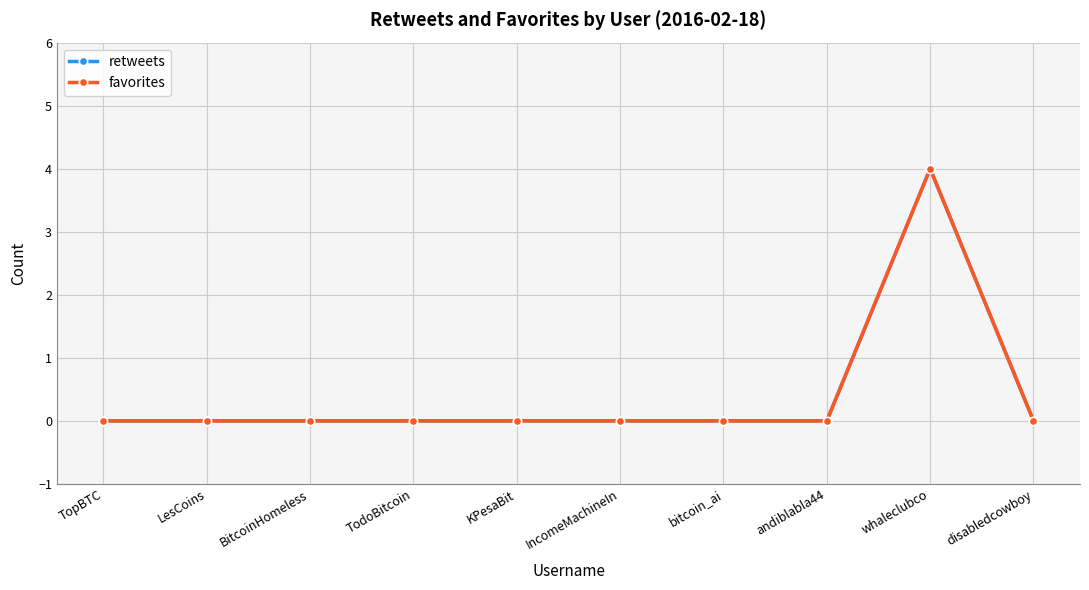

Does the chart have visible grid lines?

Yes